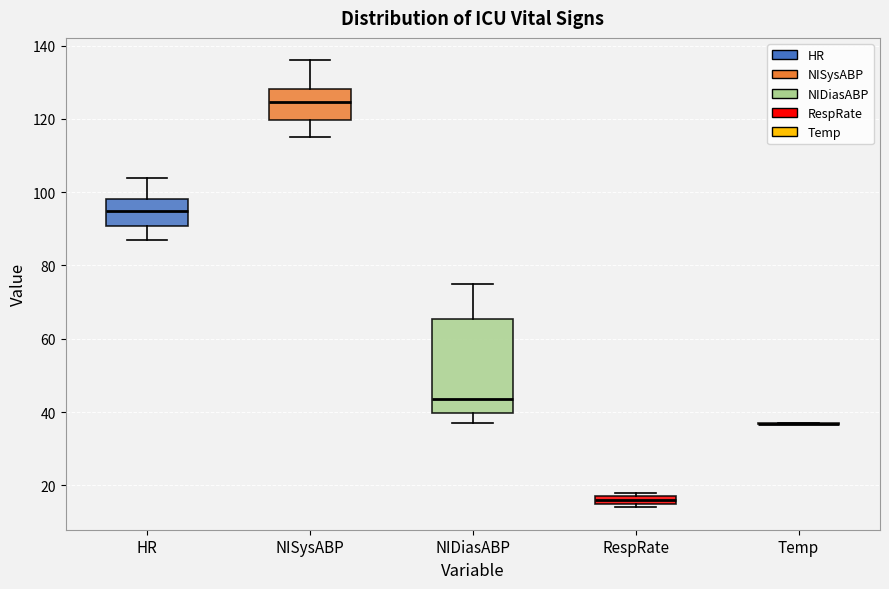

Which box is the tallest, from its lower edge to its upper edge?

NIDiasABP